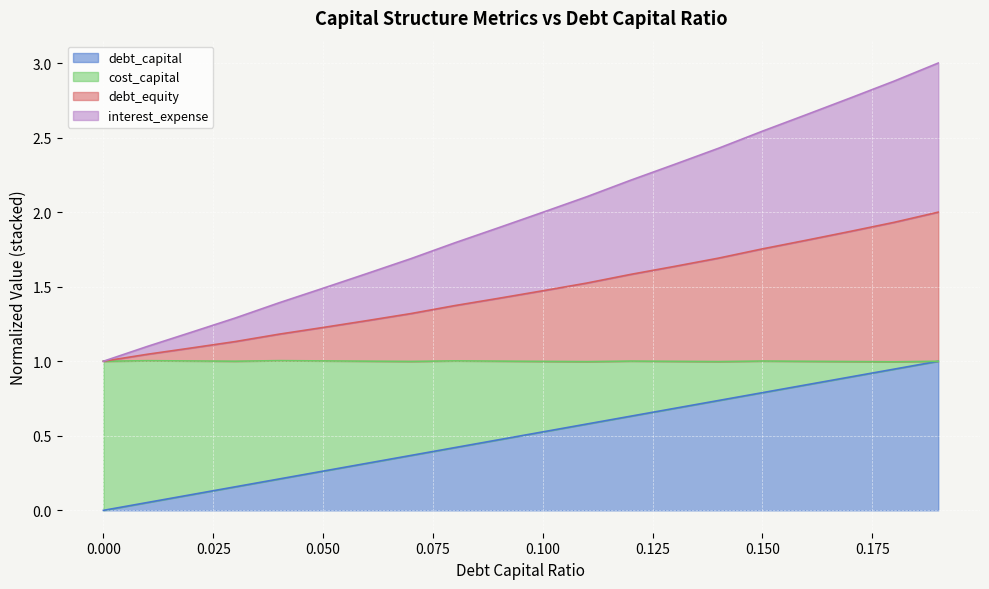

Which series has the widest spread of values?

cost_capital